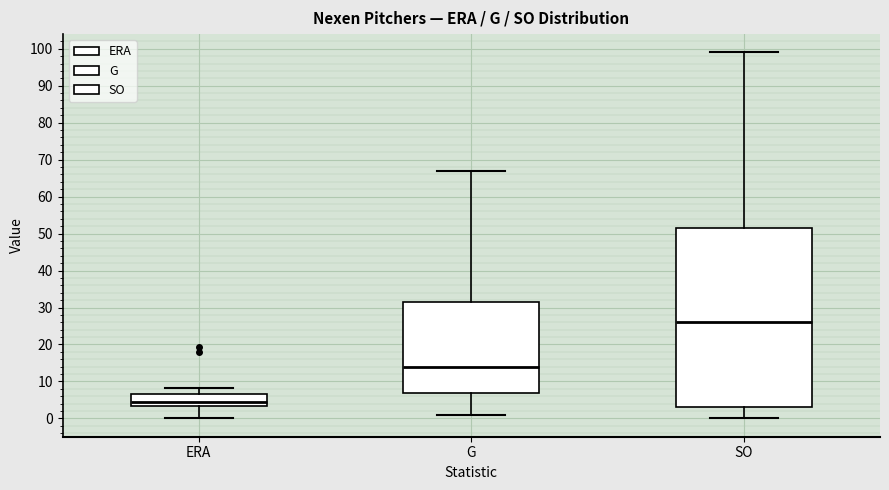

Which box is the tallest, from its lower edge to its upper edge?

SO